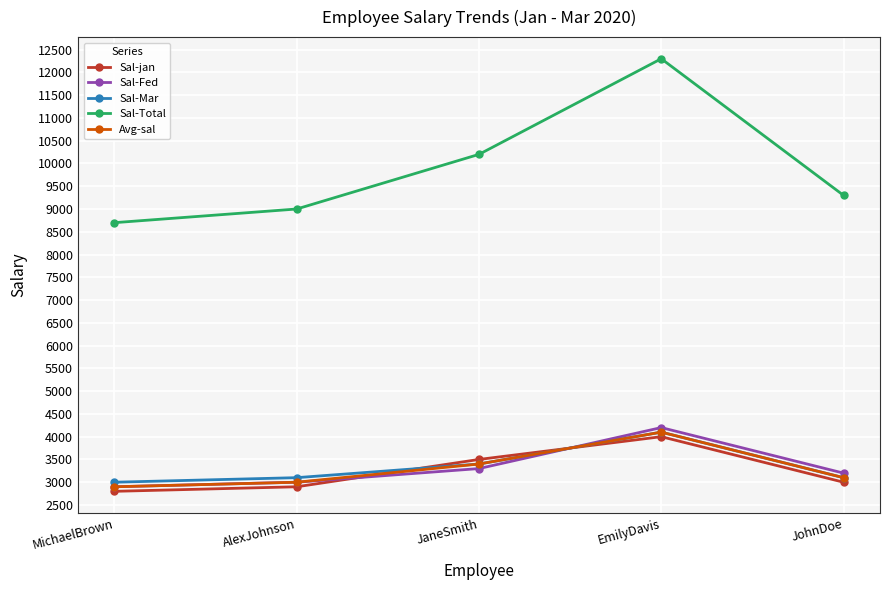

What is the approximate value of Sal-Mar at EmilyDavis, to the nearest 100?

4100